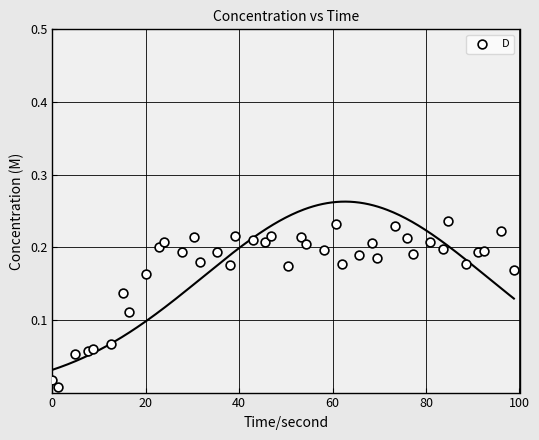

What is the range of X values (max minus min)?

98.8